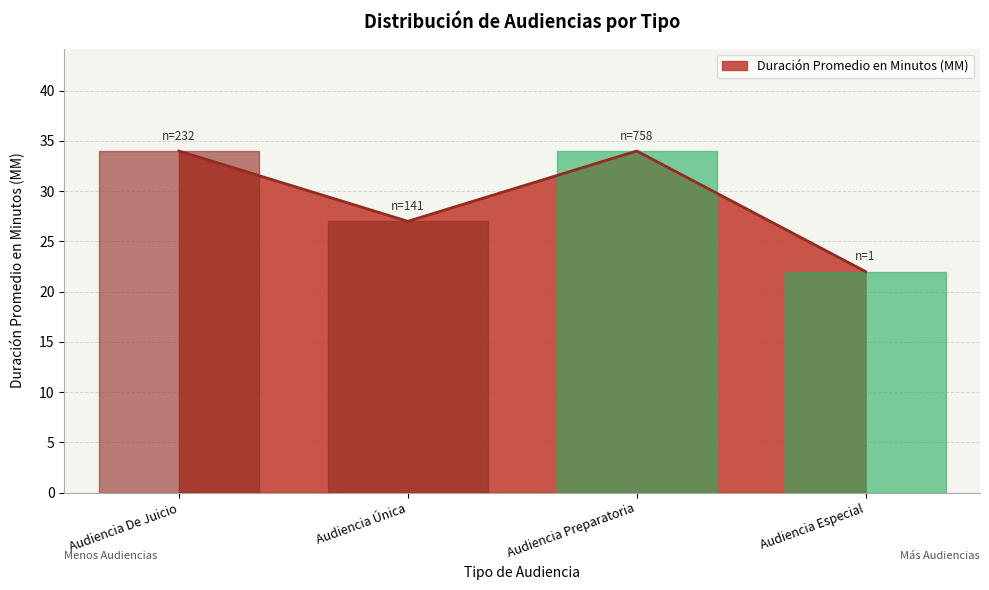

What is the sum of all values?

117